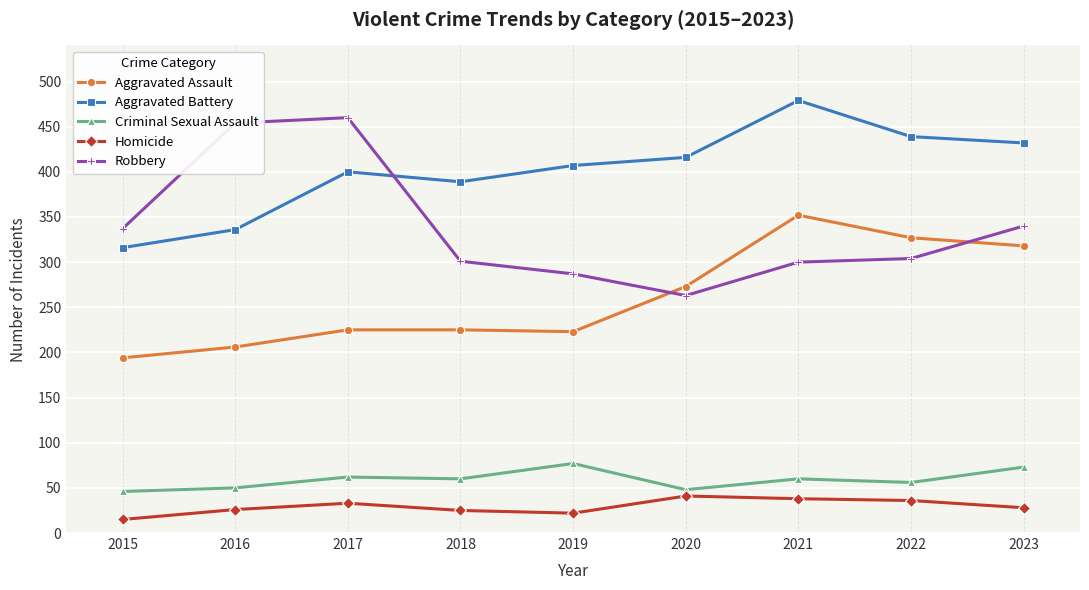

What is the difference between the highest and lowest values at 2017?

427